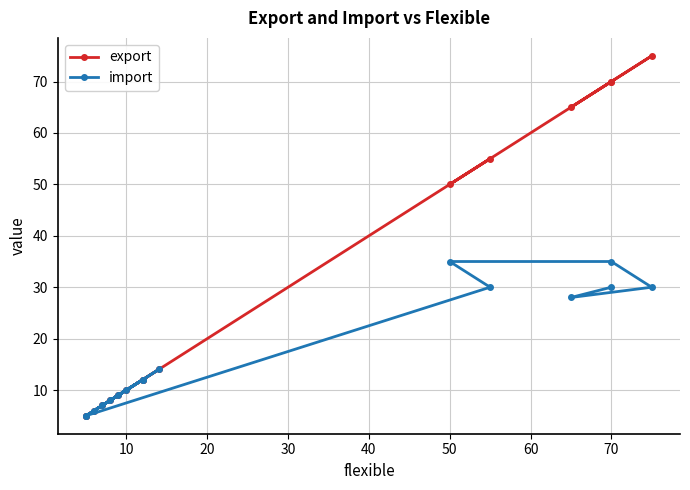

At how many categories does at least one series exceed 20?

6